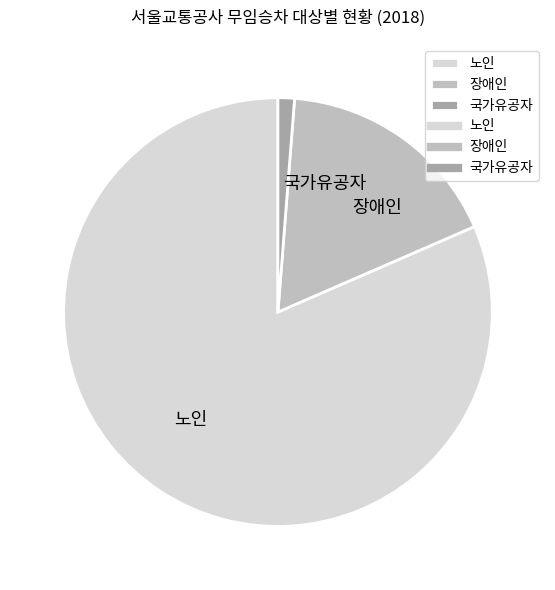

How many segments does this pie chart have?

3